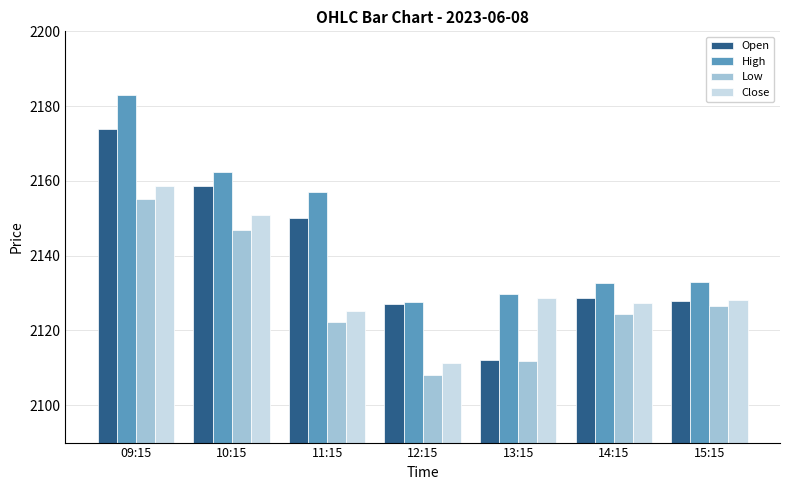

At how many categories does at least one series exceed 2177?

1